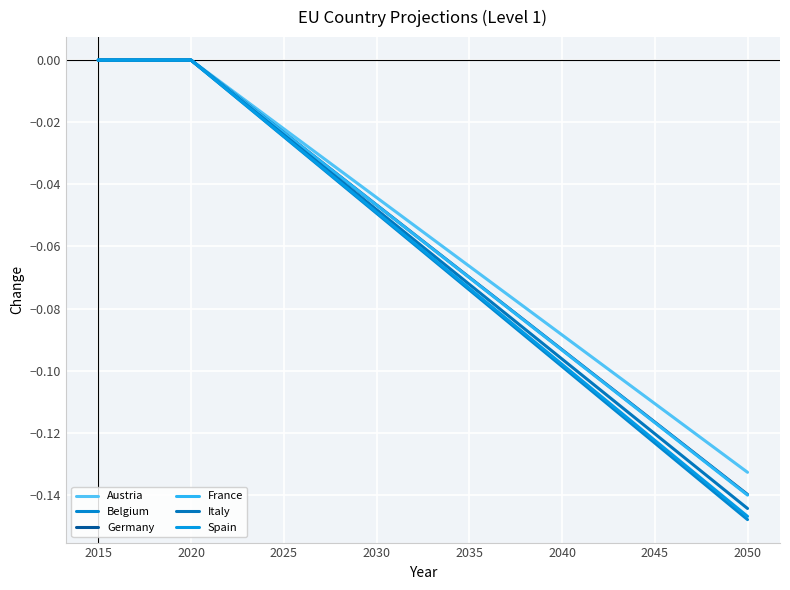

The value of Italy at 2050 is -0.1. True or false?

True